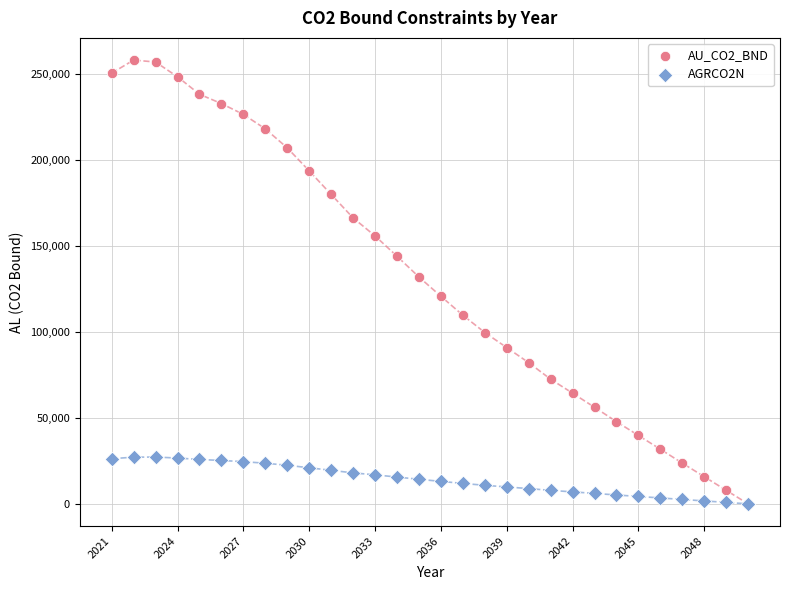

Across all series, what Y value is closest to 129032?

131923.4